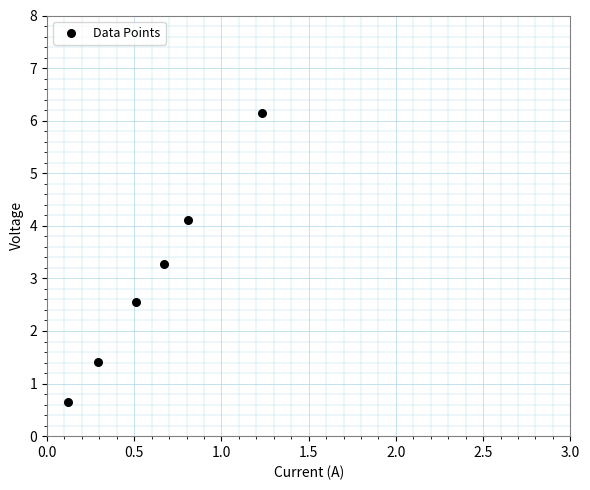

What is the range of X values (max minus min)?

1.1